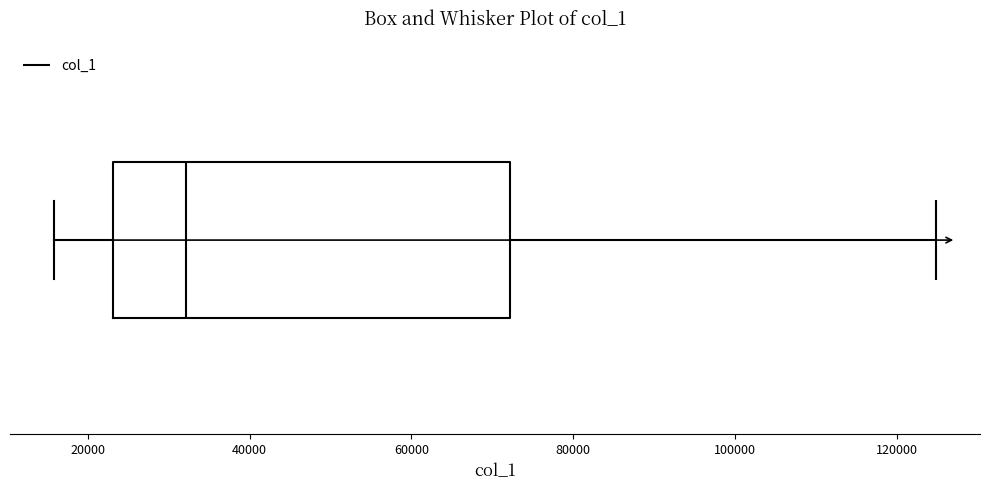

Where is the left edge of the box on the x-axis? The values are not printed on the chart, so give them approximately, as read against the axis.

24000